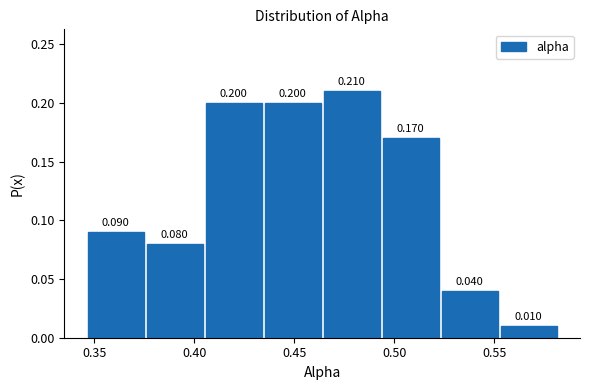

Reading left to right, transcribe this chart: for each bar, give the range it covers on the x-axis and its height. The bar edges are not printed on the chart, so give them approximately, as read against the axis.

0.345 to 0.375: 0.090
0.375 to 0.405: 0.080
0.405 to 0.435: 0.200
0.435 to 0.465: 0.200
0.465 to 0.495: 0.210
0.495 to 0.525: 0.170
0.525 to 0.550: 0.040
0.550 to 0.580: 0.010